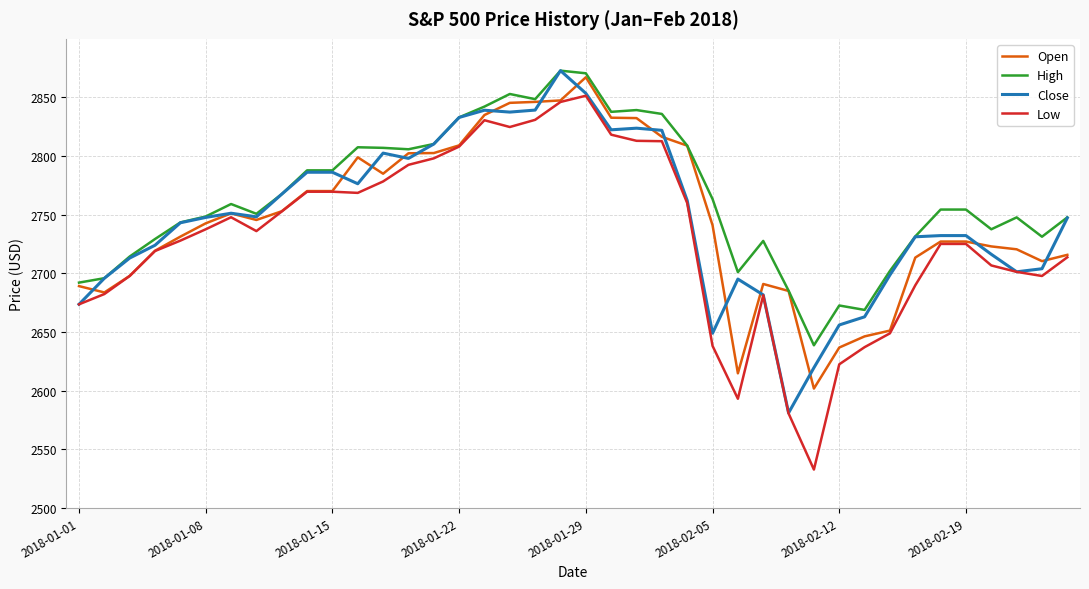

Which series has the largest total across all categories?

High